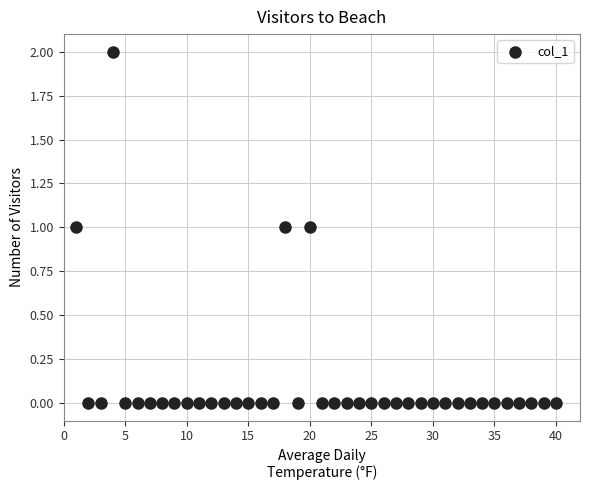

What is the range of X values (max minus min)?

39